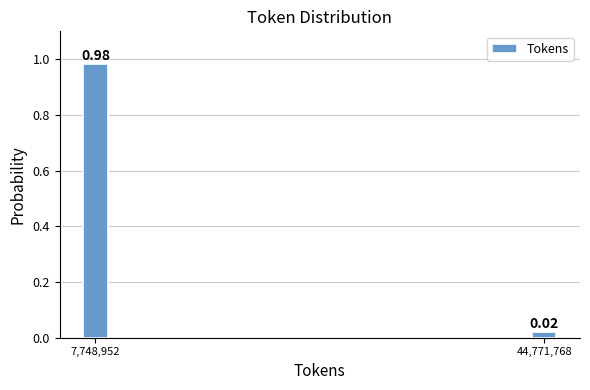

What is the change in value from 7,748,952 to 44,771,768?

-1.0